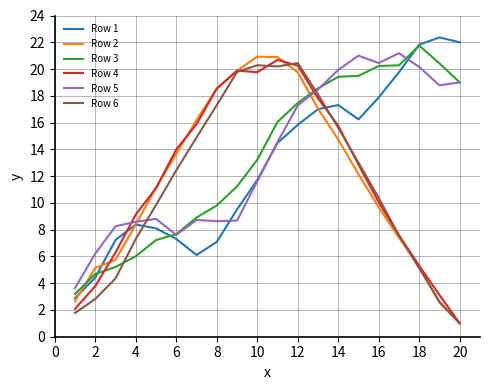

What is the smallest value displayed?

1.0